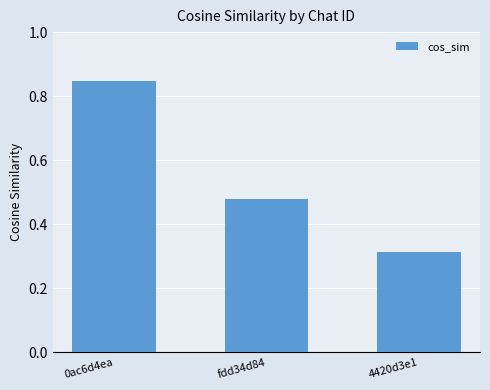

What is the label of the 1st bar from the left?

0ac6d4ea